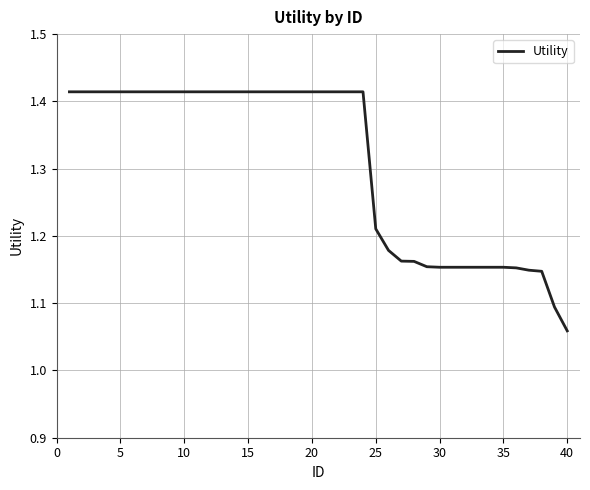

Which label corresponds to the smallest value in the chart?

40